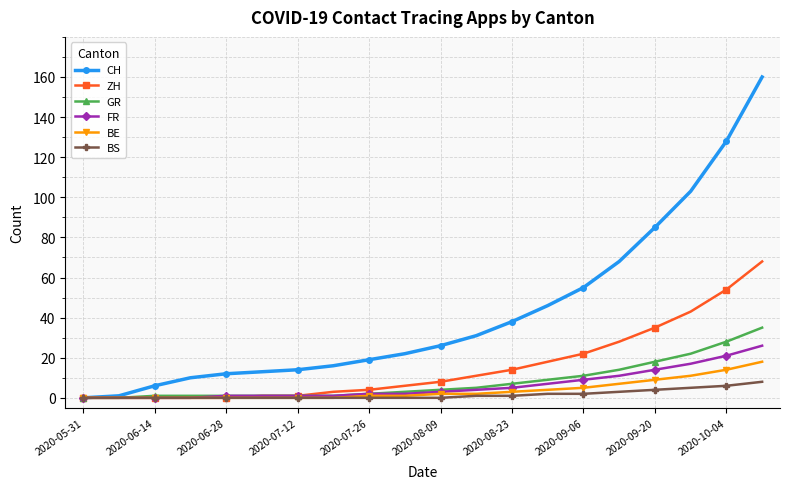

How many values in the BE series are below 2?

10